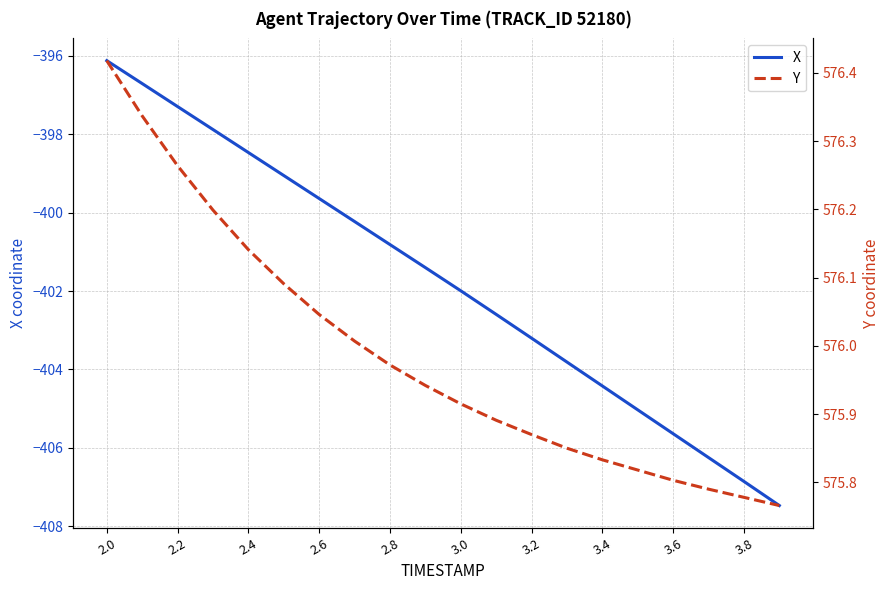

True or false: X has a value of -269.0 at 3.2.

False